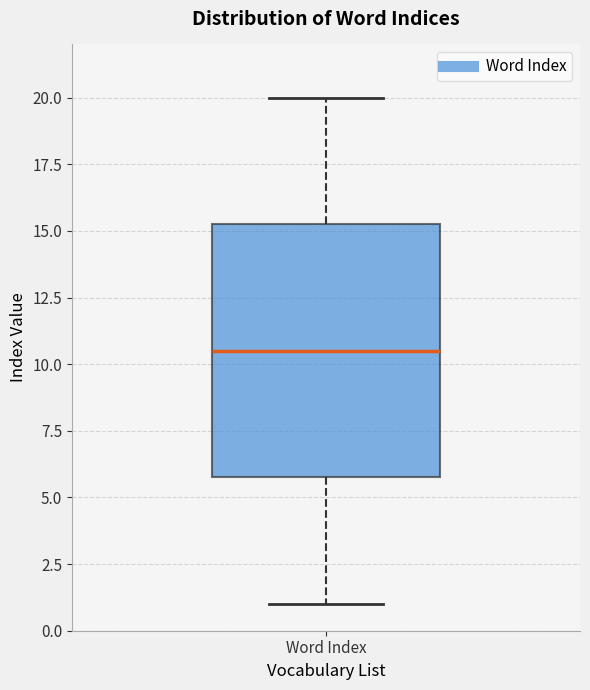

Read this box plot against the y-axis: the position of the median line, the range covered by the box, and the ends of both whiskers. The values are not printed on the chart, so give them approximately, as read against the axis.

median 10.5, box 6.0 to 15.5, whiskers 1.0 to 20.0